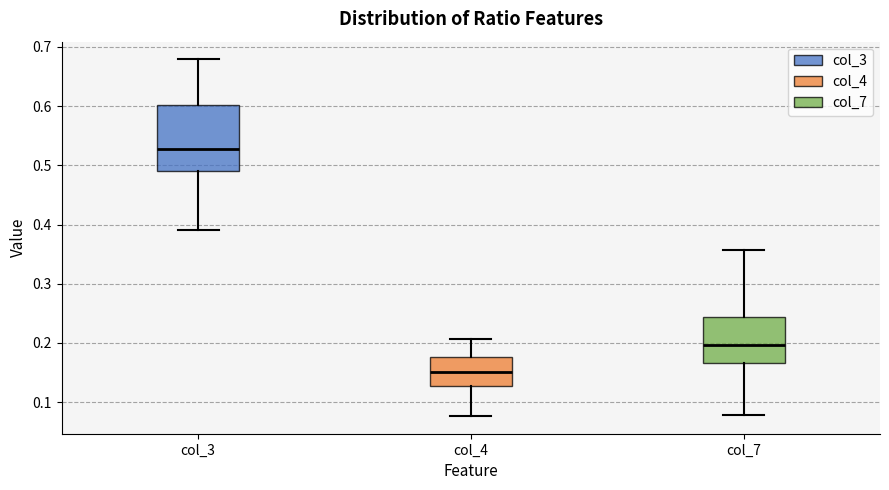

Which box has the highest median line?

col_3